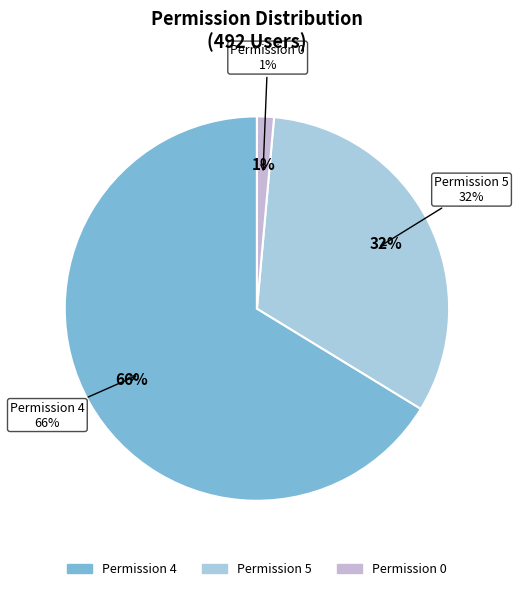

Is it true that 0 is 10% of the pie?

False